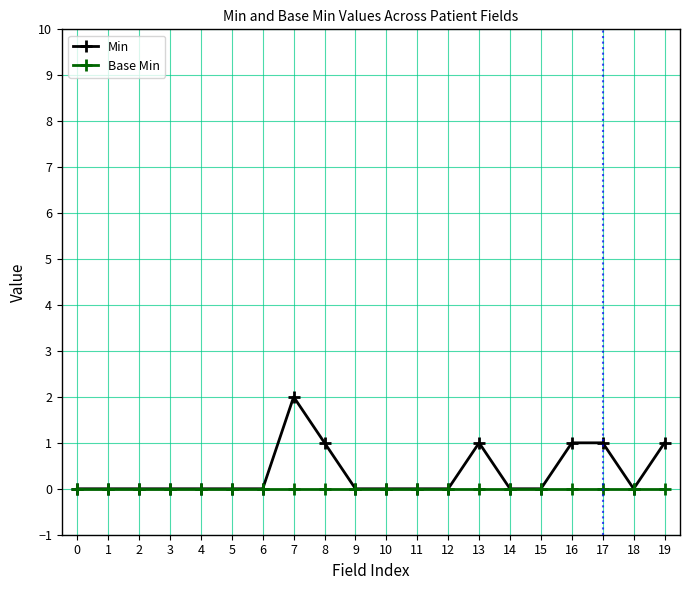

Count the number of data series in this chart.

2